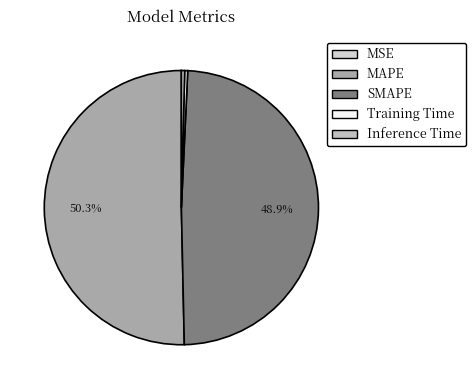

Is it true that MSE is 1% of the pie?

False